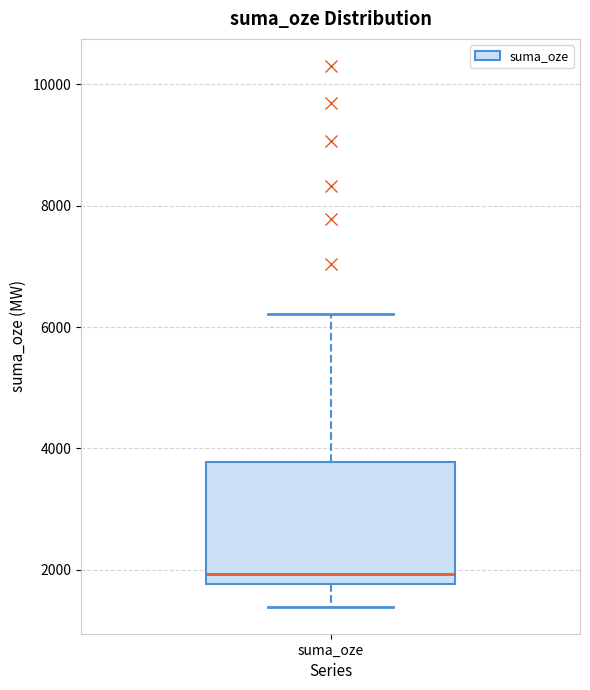

Read this box plot against the y-axis: the position of the median line, the range covered by the box, and the ends of both whiskers. The values are not printed on the chart, so give them approximately, as read against the axis.

median 2000, box 1800 to 3800, whiskers 1400 to 6200